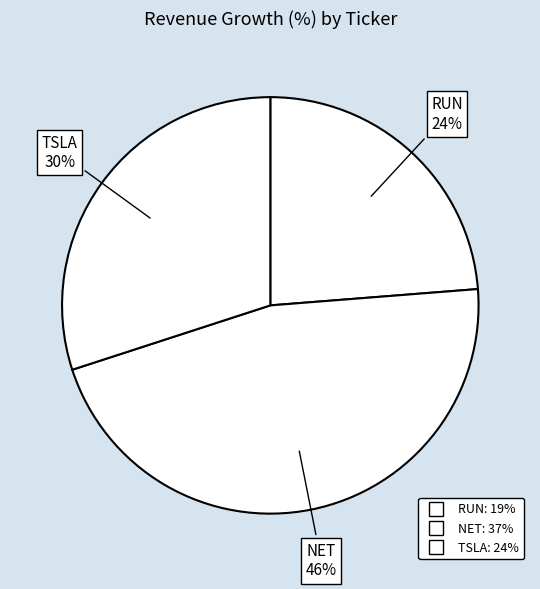

Is there any slice that represents more than half of the pie?

No